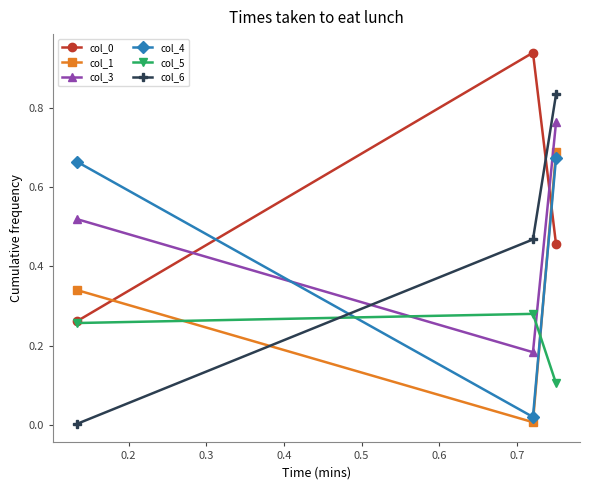

Which series has the largest range (max minus min)?

col_6